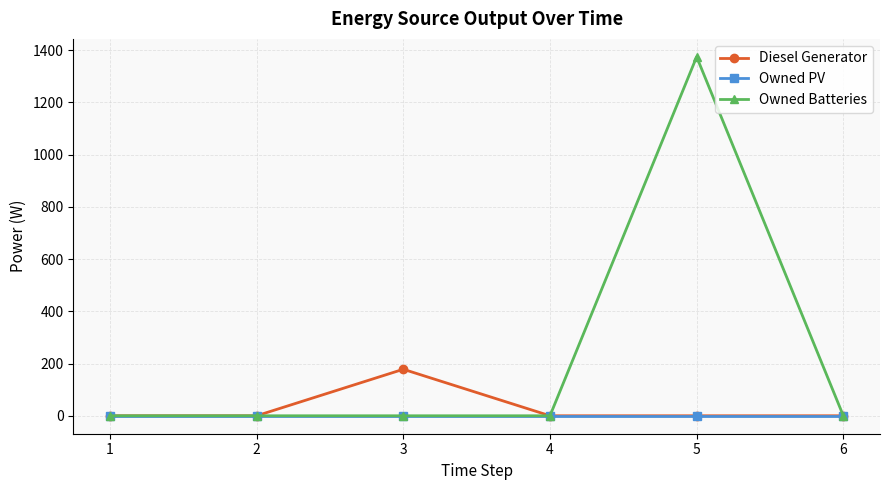

What is the average value of the Diesel Generator series?

30